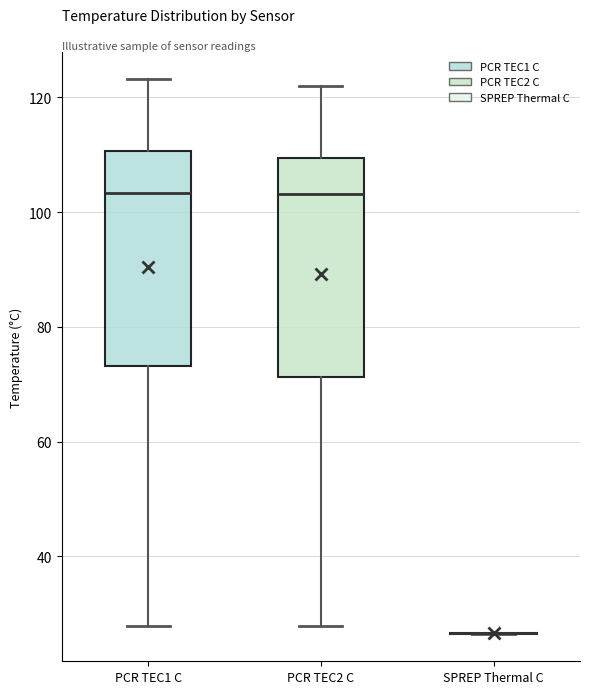

Reading left to right, read every box against the y-axis: the position of its median line, the range the box covers, and the ends of its whiskers. The values are not printed on the chart, so give them approximately, as read against the axis.

PCR TEC1 C: median 104, box 74 to 110, whiskers 28 to 124
PCR TEC2 C: median 104, box 72 to 110, whiskers 28 to 122
SPREP Thermal C: box collapsed to a line at 26, whiskers 26 to 26